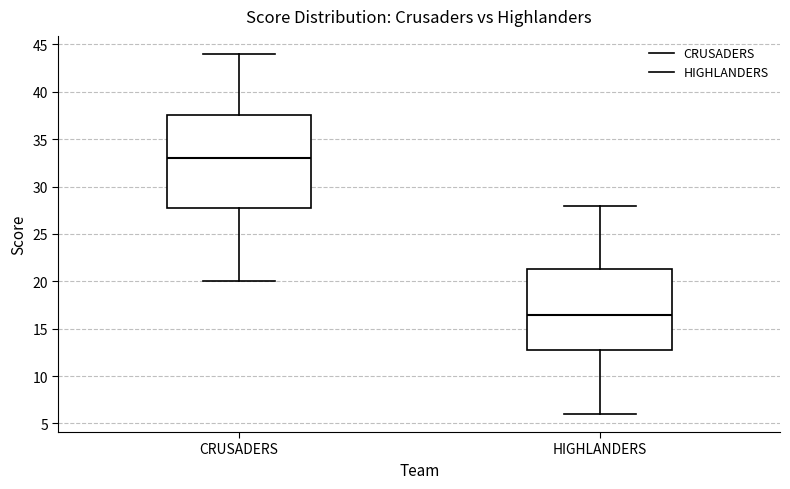

Where is the lower edge of the box for HIGHLANDERS on the y-axis? The values are not printed on the chart, so give them approximately, as read against the axis.

13.0